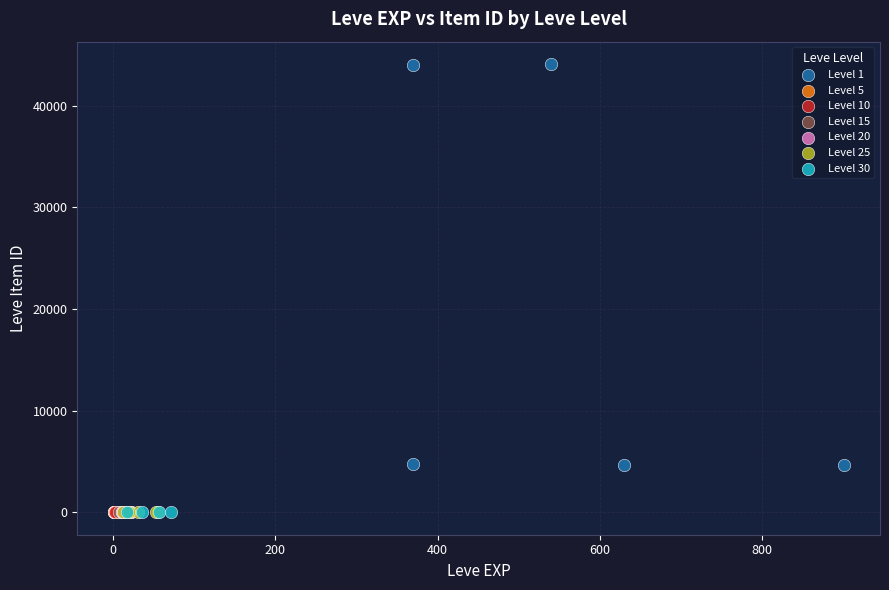

Which series contains the highest Y value?

Level 1